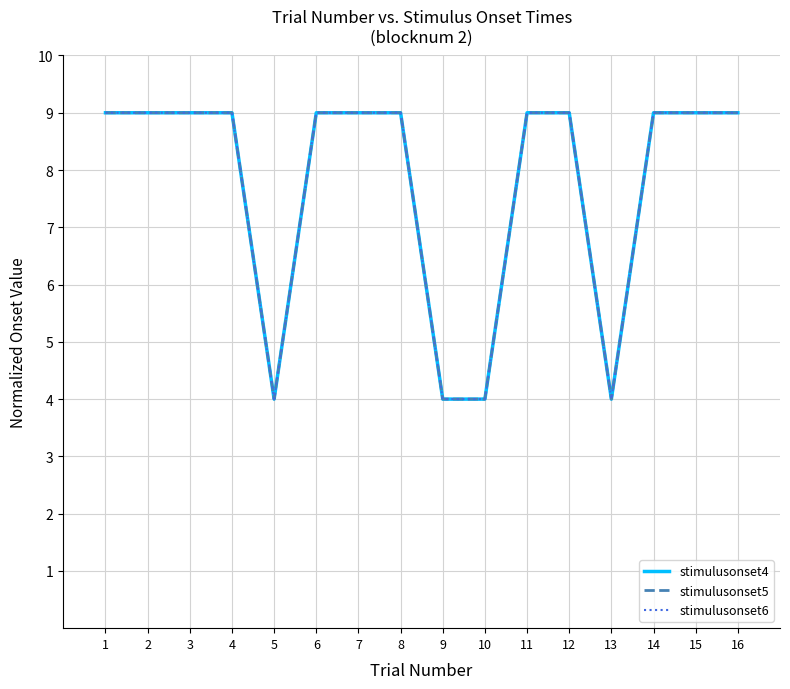

Is this an area chart (filled region under the line)?

No